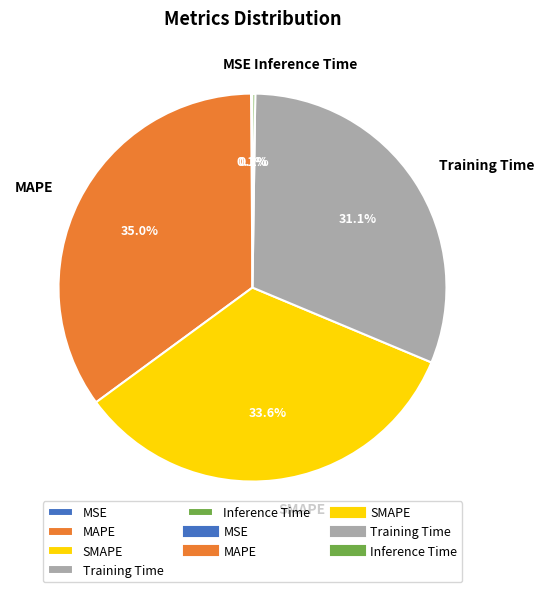

The Training Time slice represents 31% of the pie. True or false?

True